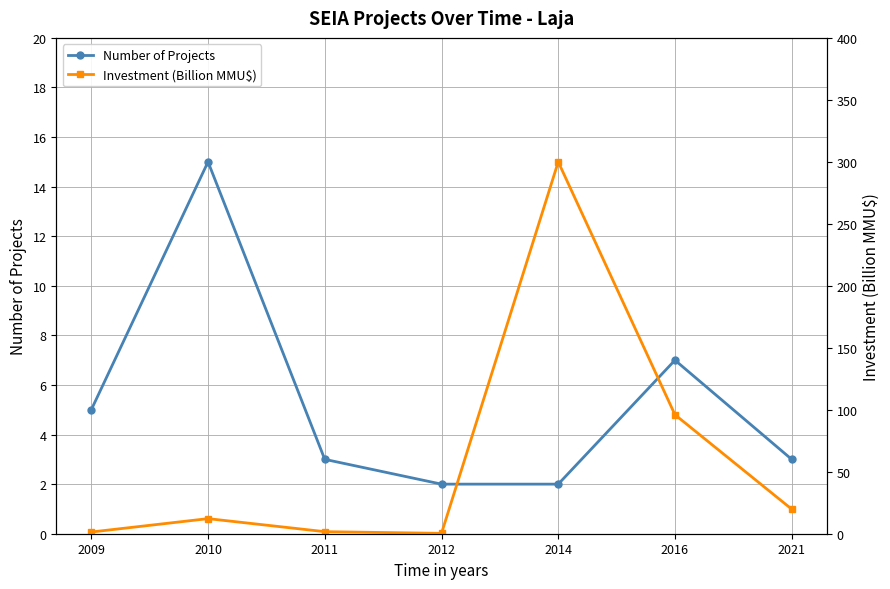

True or false: Number of Projects has more than 2 points higher than both neighbors.

False